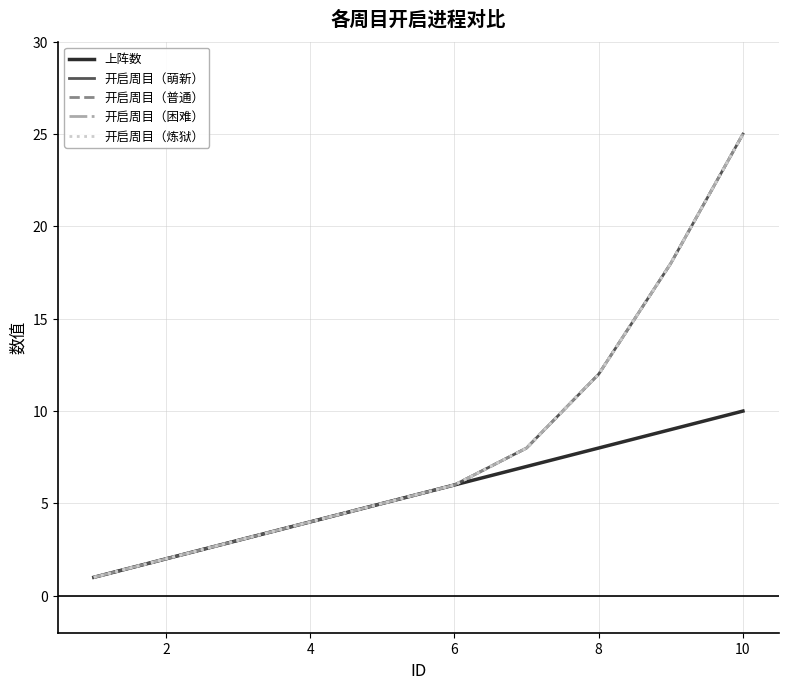

Is this an area chart (filled region under the line)?

No